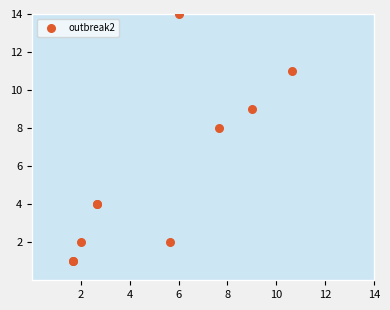

What Y value in the scatter plot is closest to 7?

8